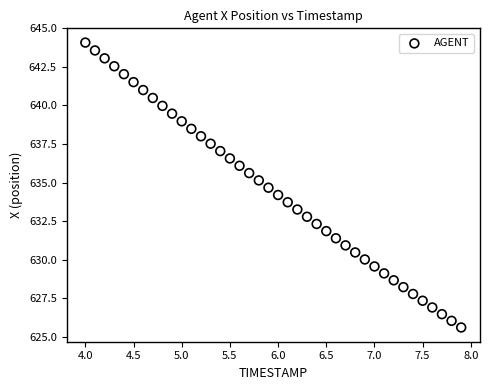

What is the range of X values (max minus min)?

3.9